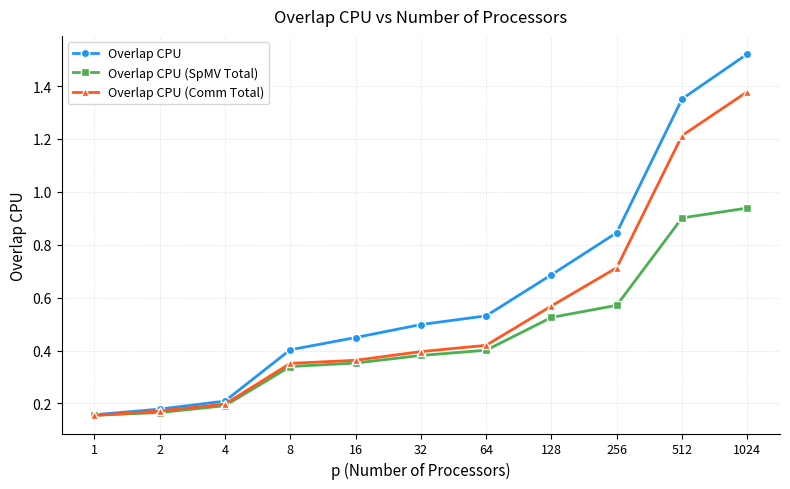

List the series in order of their overall mean, highest first.

Overlap CPU, Overlap CPU (Comm Total), Overlap CPU (SpMV Total)